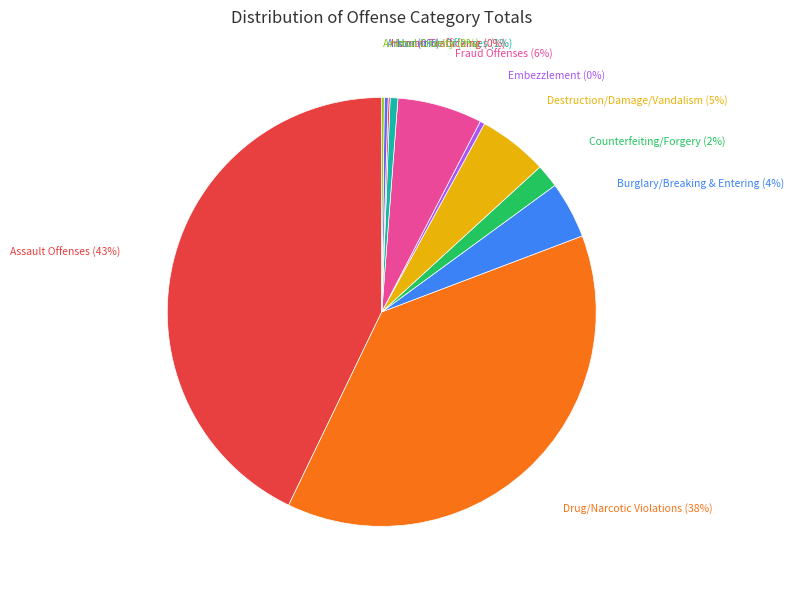

Between Fraud Offenses and Embezzlement, which is larger?

Fraud Offenses